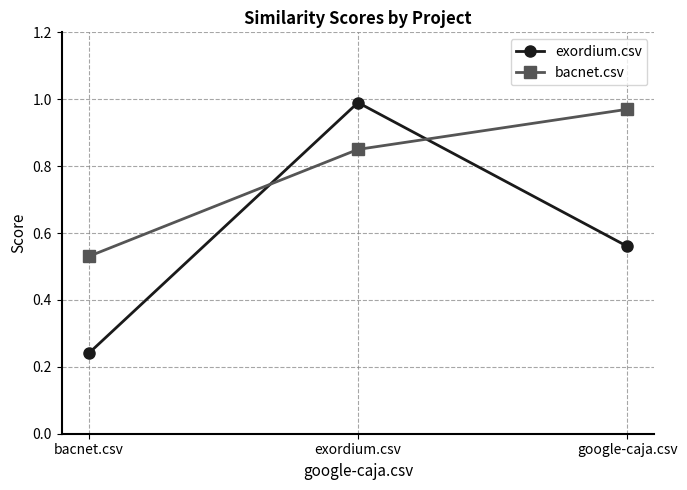

How many distinct data groups are displayed?

2